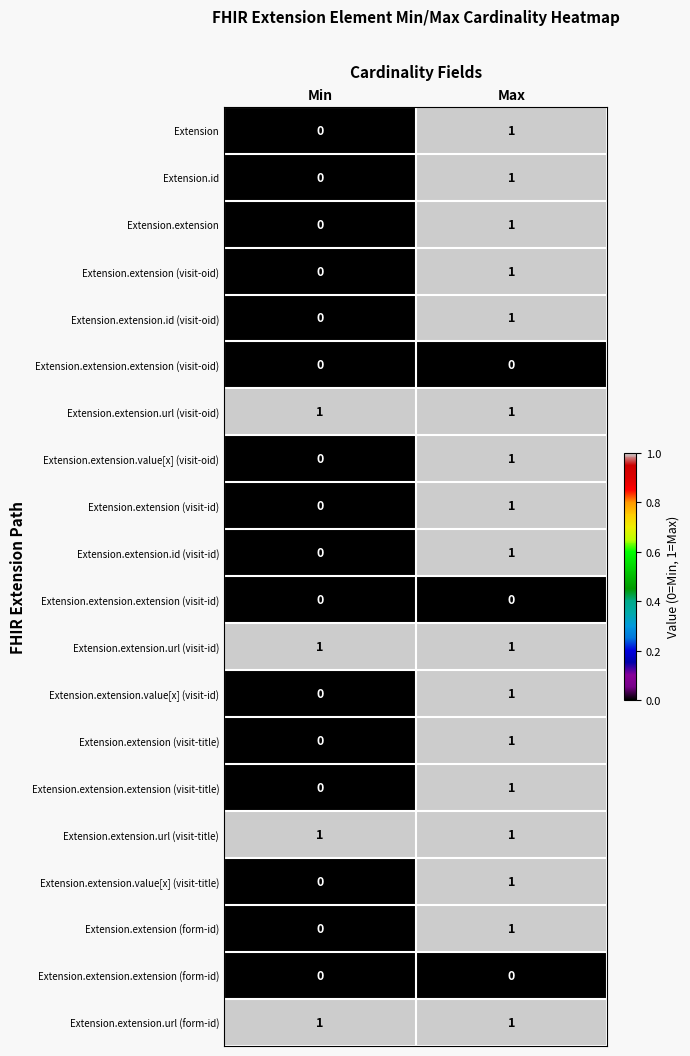

Which category has the highest value in the Extension.extension.id (visit-oid) series?

Max